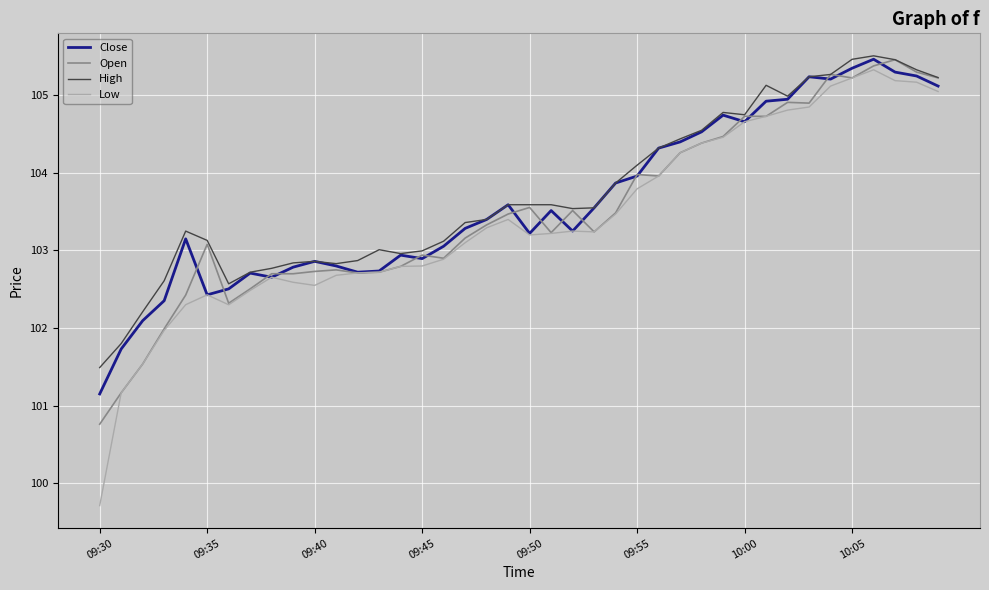

What is the minimum value for Open?

100.8